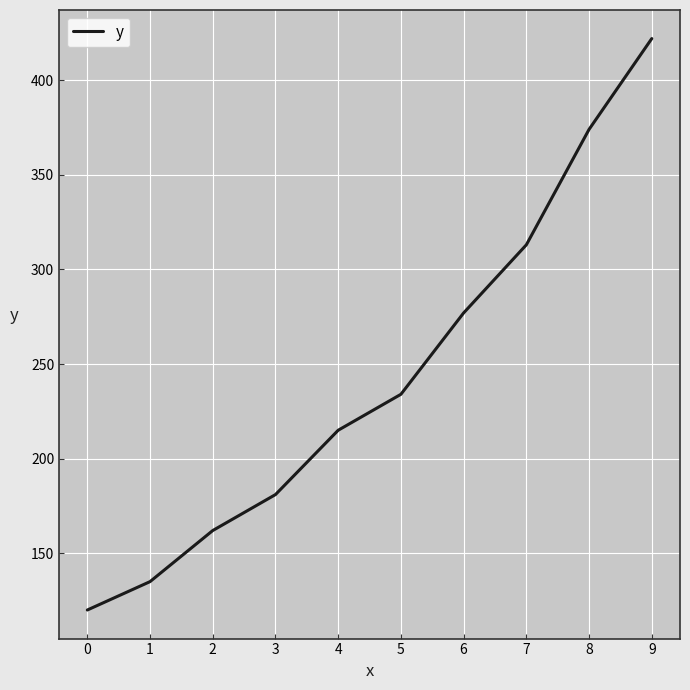

Approximately how many times larger is the value at 4 compared to 8?

0.6